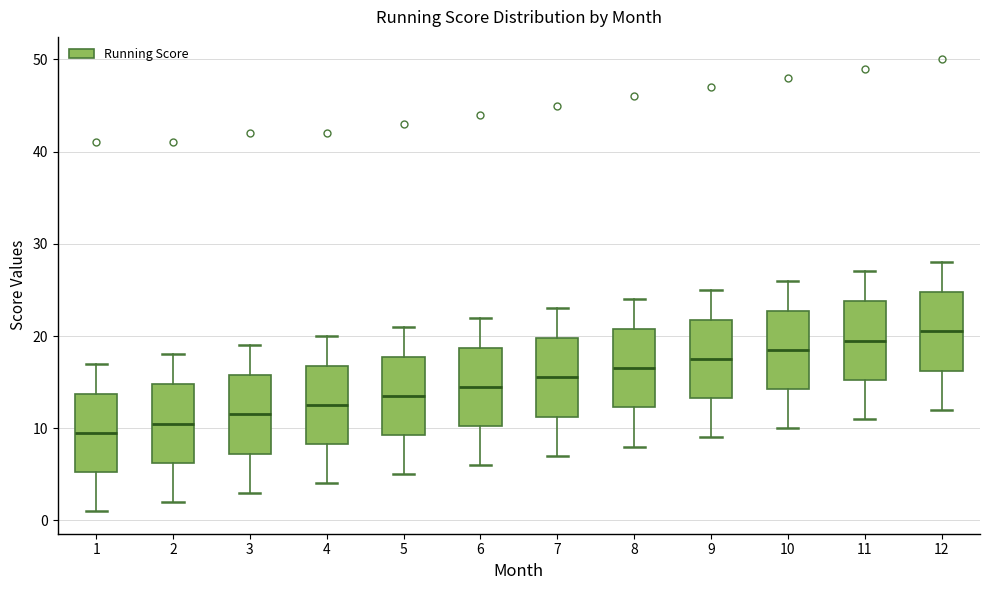

Reading left to right, read every box against the y-axis: the position of its median line, the range the box covers, and the ends of its whiskers. The values are not printed on the chart, so give them approximately, as read against the axis.

1: median 10, box 5 to 14, whiskers 1 to 17
2: median 11, box 6 to 15, whiskers 2 to 18
3: median 12, box 7 to 16, whiskers 3 to 19
4: median 13, box 8 to 17, whiskers 4 to 20
5: median 14, box 9 to 18, whiskers 5 to 21
6: median 15, box 10 to 19, whiskers 6 to 22
7: median 16, box 11 to 20, whiskers 7 to 23
8: median 17, box 12 to 21, whiskers 8 to 24
9: median 18, box 13 to 22, whiskers 9 to 25
10: median 19, box 14 to 23, whiskers 10 to 26
11: median 20, box 15 to 24, whiskers 11 to 27
12: median 21, box 16 to 25, whiskers 12 to 28